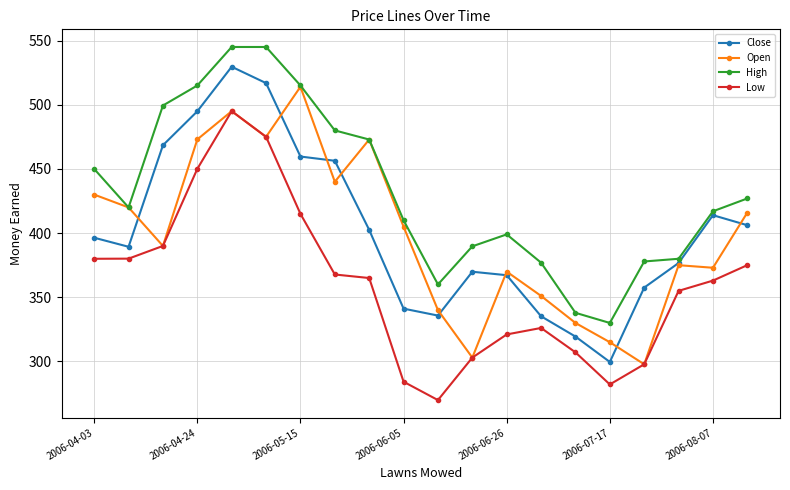

How many series are shown in this chart?

4